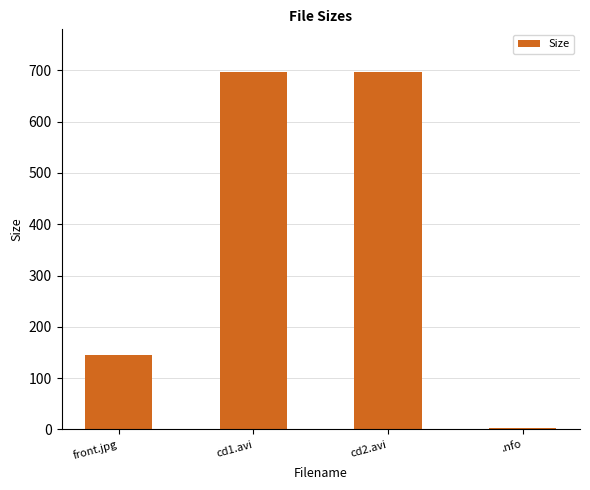

What is the difference between the maximum and minimum values?

694.9